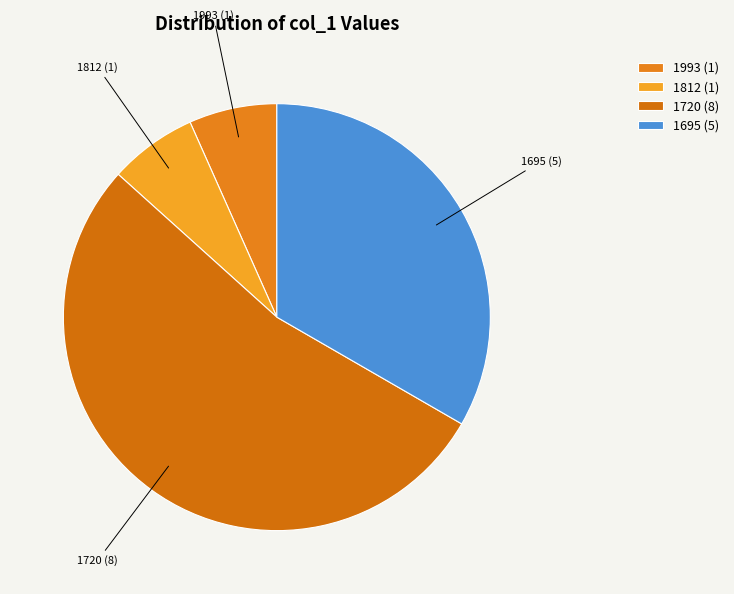

Which slice is the largest?

1720 (8)